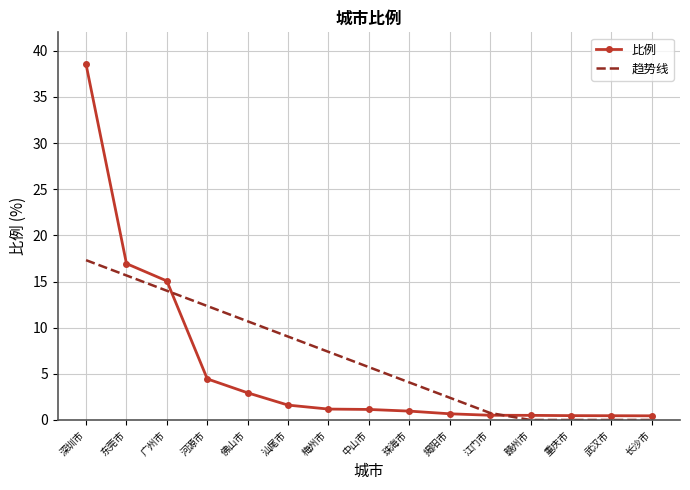

What is the spread (max minus min) of values at 梅州市?

6.2